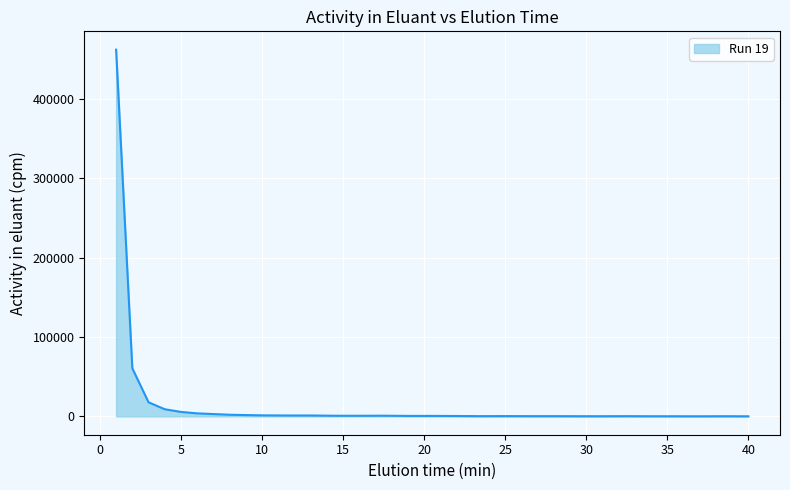

What is the greatest value displayed?

462254.8